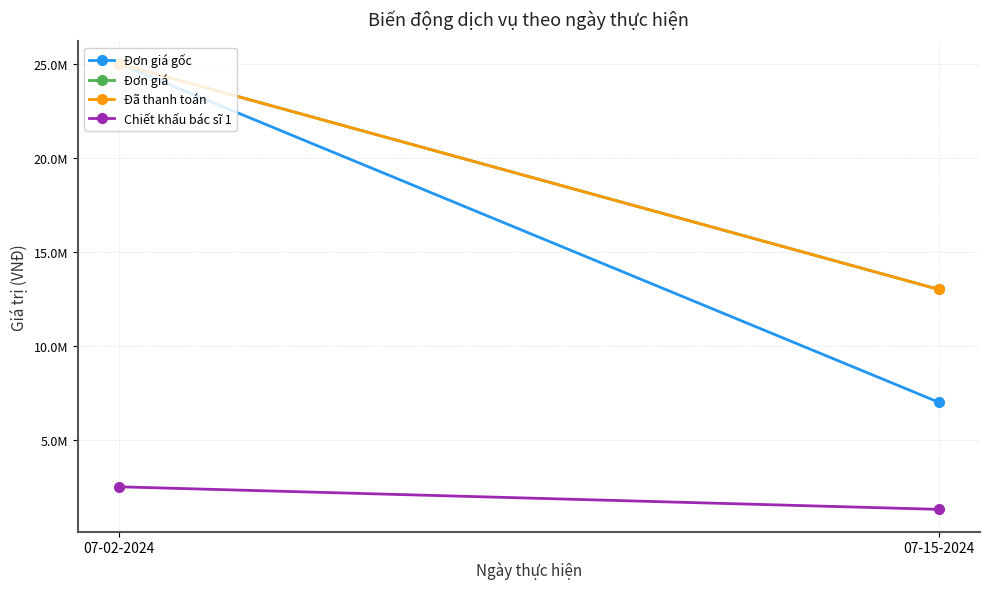

Rank the categories by Chiết khấu bác sĩ 1 value from lowest to highest.

07-15-2024, 07-02-2024